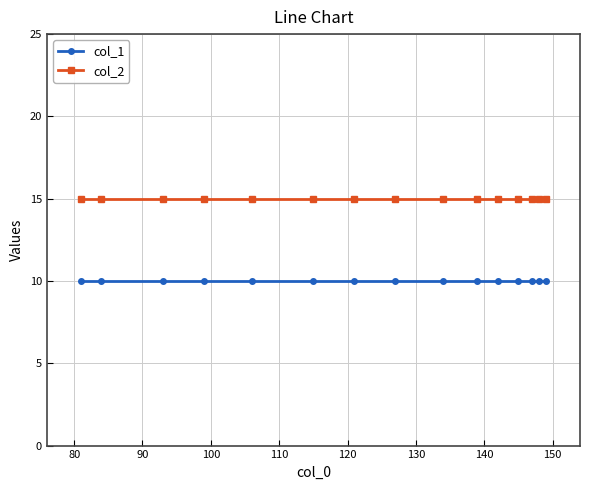

True or false: col_1 and col_2 intersect in this chart.

False